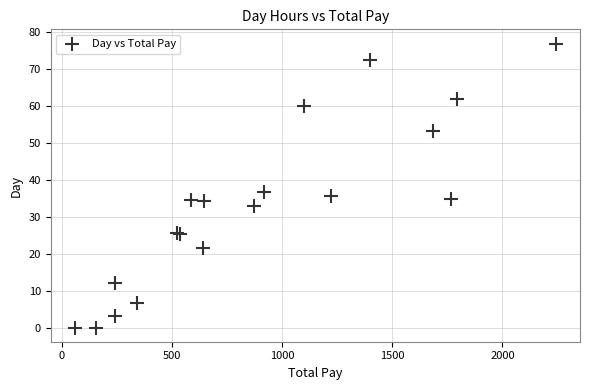

What Y value in the scatter plot is closest to 38?

36.6